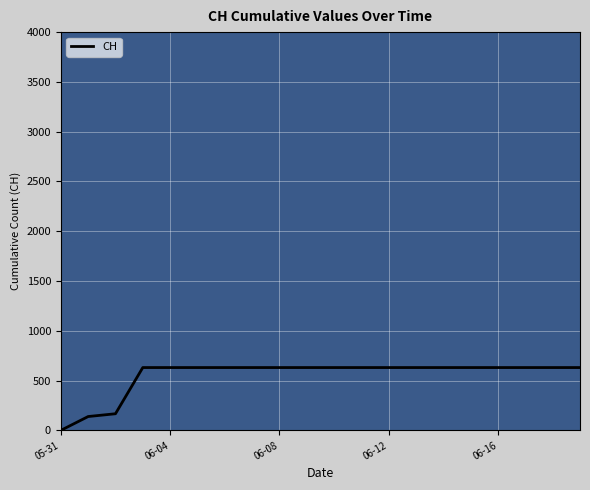

What is the average value?

552